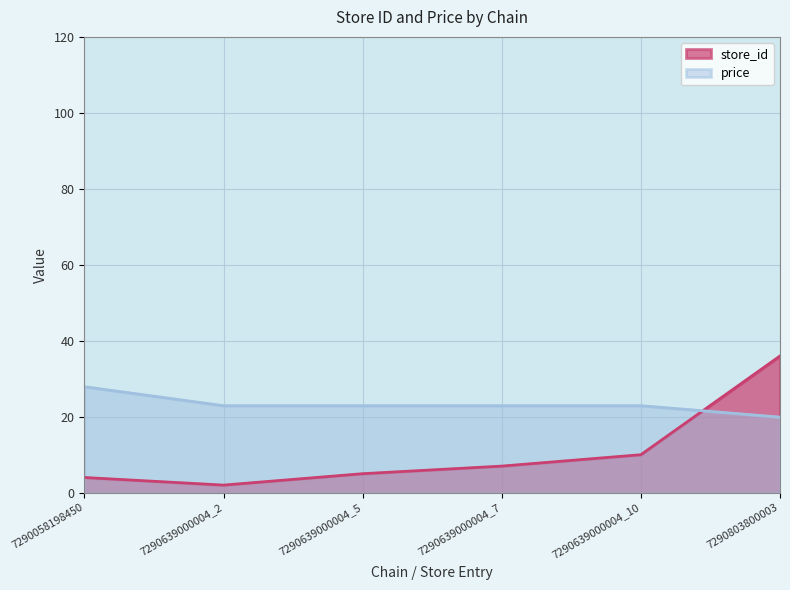

Which series has the widest spread of values?

store_id